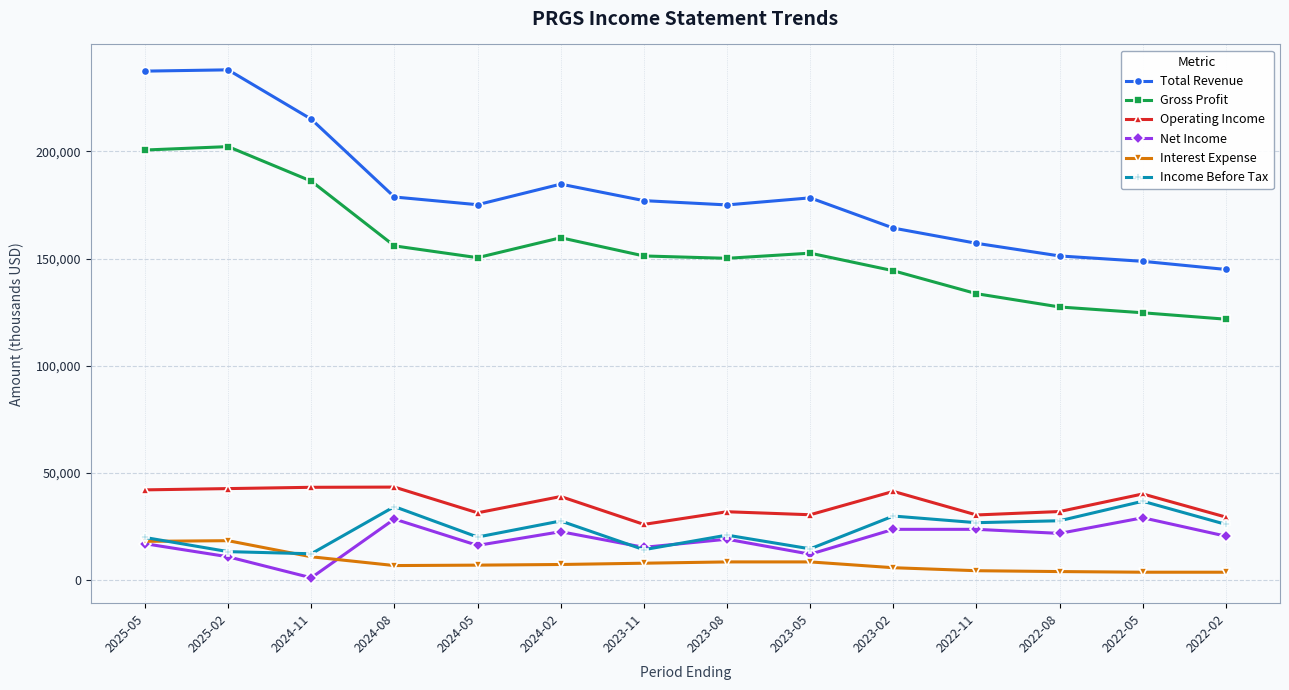

True or false: Gross Profit and Total Revenue intersect in this chart.

False